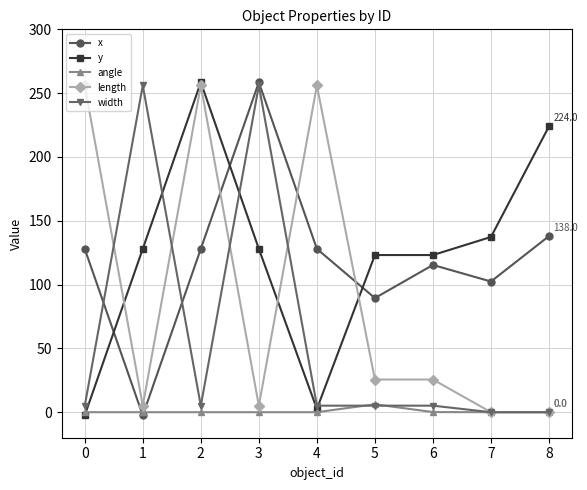

What is the difference between the maximum and minimum values in the y series?

261.0